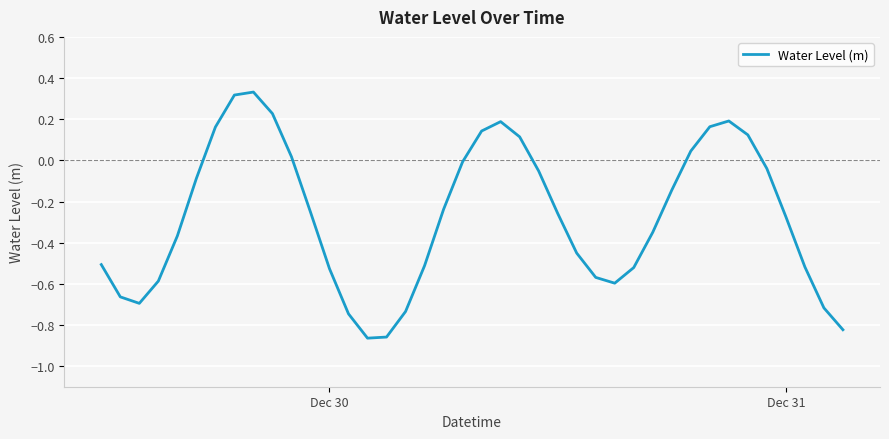

What is the greatest value displayed?

0.3